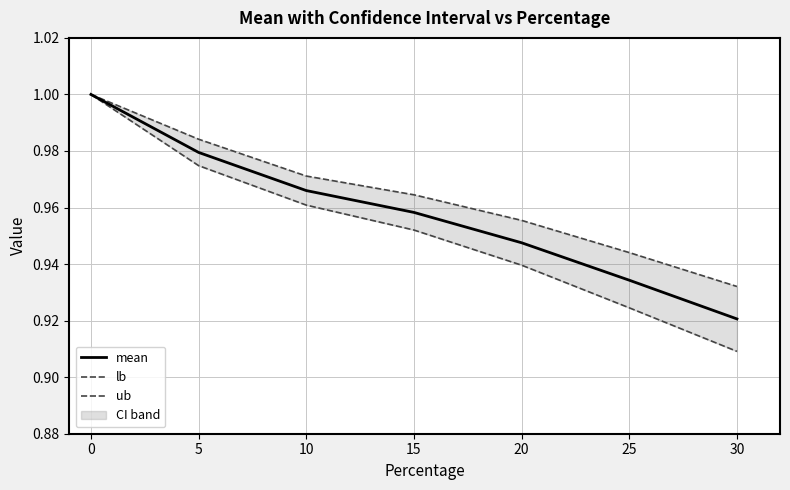

Which series has the largest total across all categories?

ub